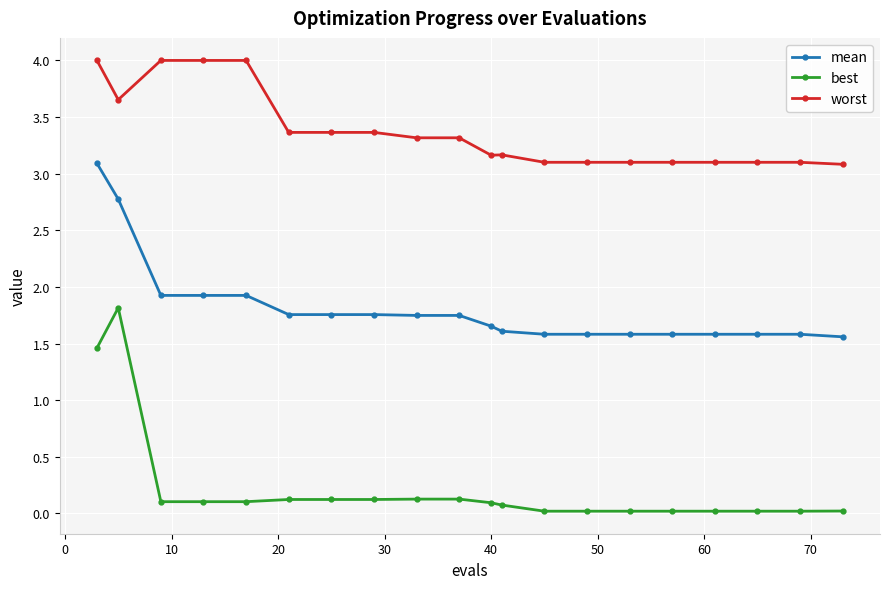

What is the sum of all worst values?

67.5